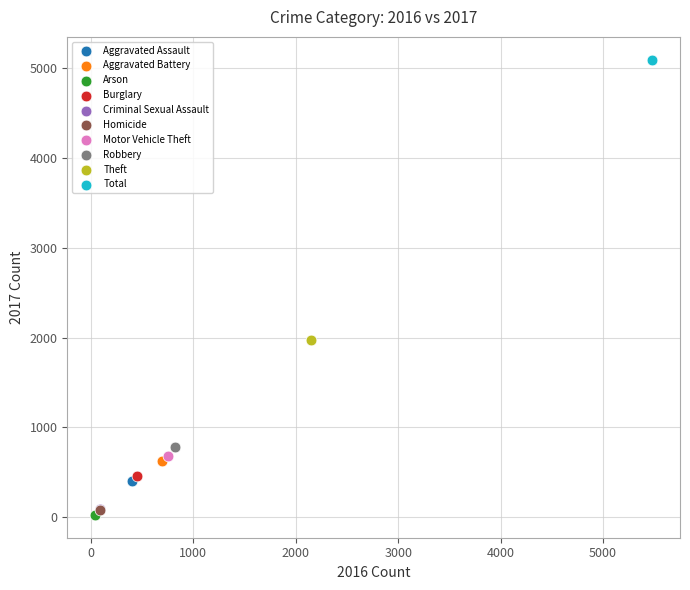

What are all the series names shown in the legend?

Aggravated Assault, Aggravated Battery, Arson, Burglary, Criminal Sexual Assault, Homicide, Motor Vehicle Theft, Robbery, Theft, Total